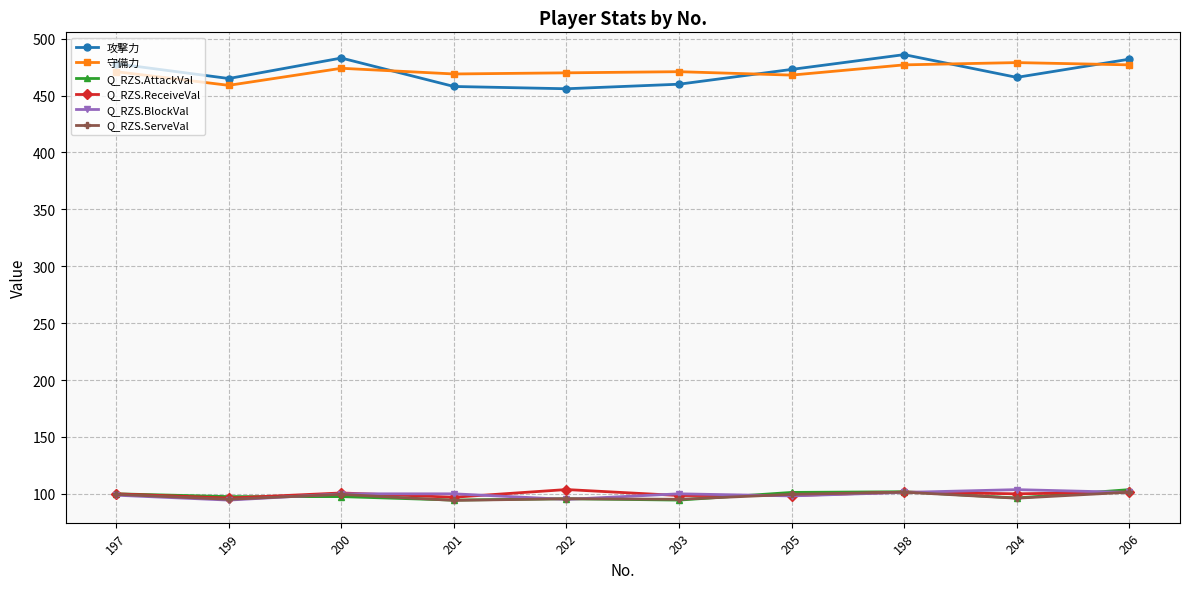

What is the spread (max minus min) of values at 200?

385.5